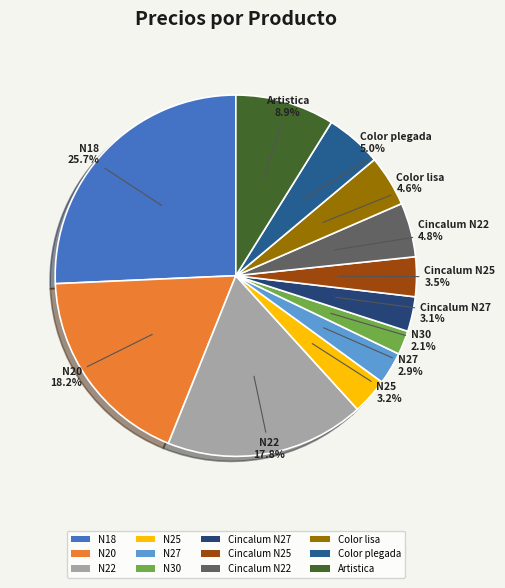

True or false: N27 accounts for 3% of the total.

True